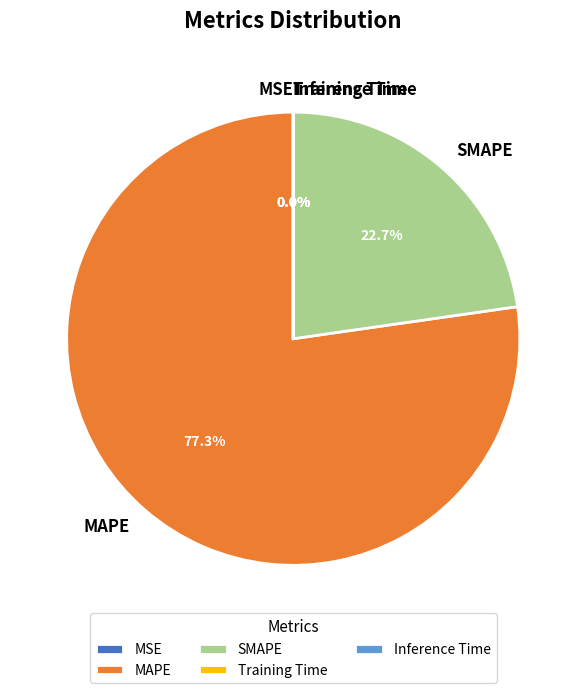

Between MAPE and SMAPE, which is larger?

MAPE